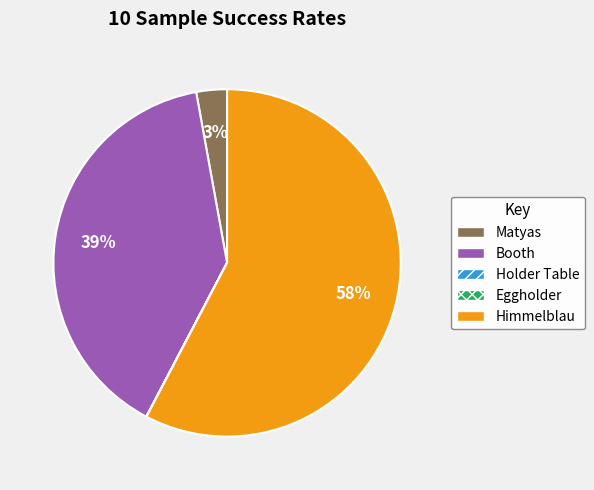

What is the majority slice?

Himmelblau